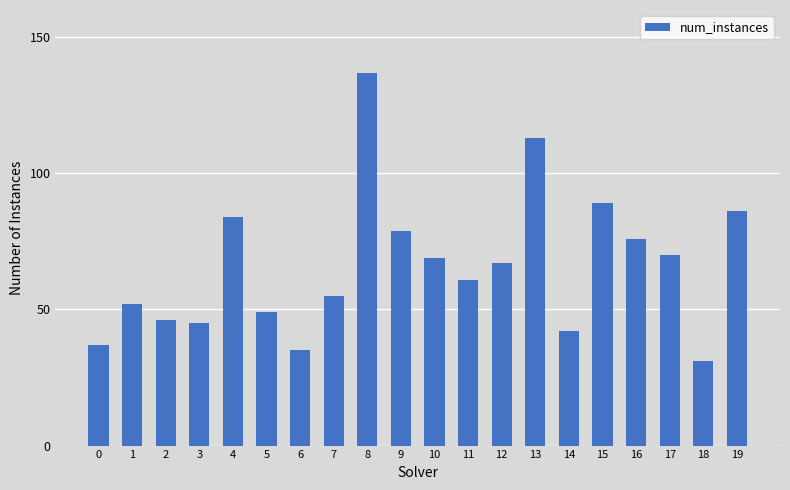

The value at 9 is 136. True or false?

False